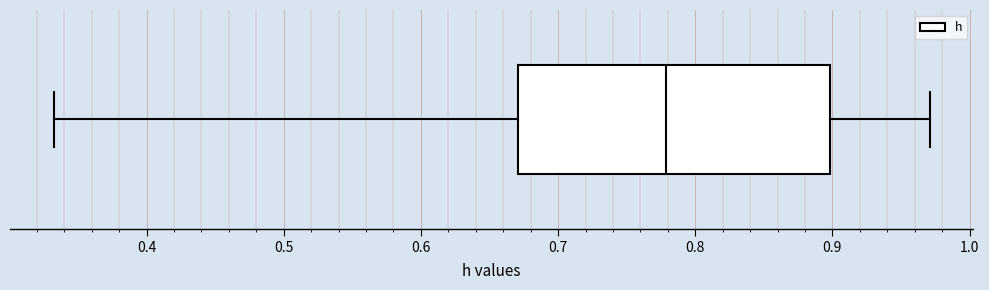

Transcribe this box plot: give where the median line is, the range the box spans, and where the two whiskers end, as read against the x-axis. The values are not printed on the chart, so give them approximately, as read against the axis.

median 0.78, box 0.67 to 0.90, whiskers 0.33 to 0.97